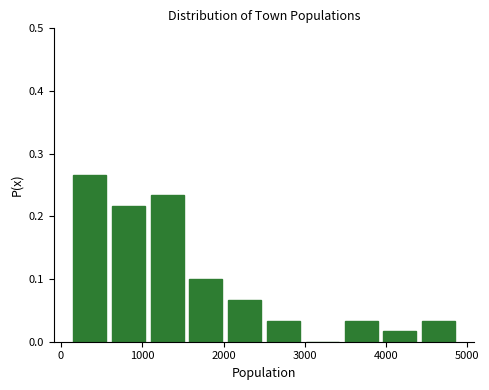

Reading left to right, transcribe this chart: for each bar, give the range it covers on the x-axis and its height. Neither the bar edges nor the heights are printed on the chart, so give them approximately, as read against the axes.

100 to 600: 0.27
600 to 1100: 0.22
1100 to 1500: 0.23
1500 to 2000: 0.10
2000 to 2500: 0.07
2500 to 3000: 0.03
3000 to 3500: 0
3500 to 3900: 0.03
3900 to 4400: 0.02
4400 to 4900: 0.03